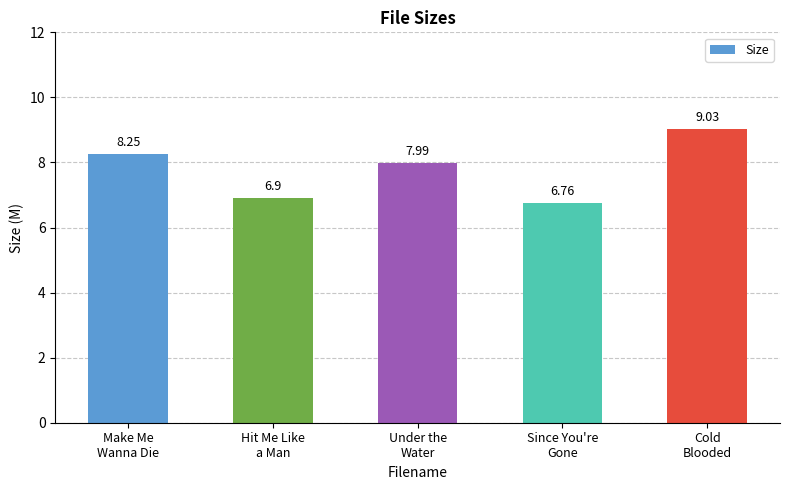

What is the label of the 2nd bar from the left?

Hit Me Like
a Man